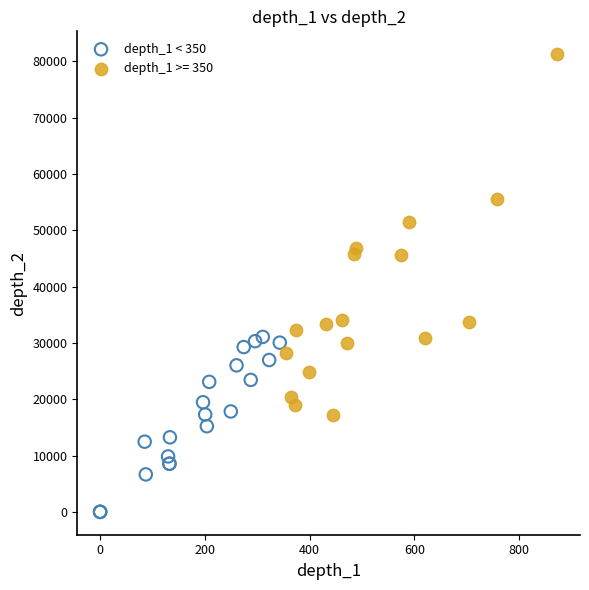

Which series reaches the minimum Y coordinate?

depth_1 < 350